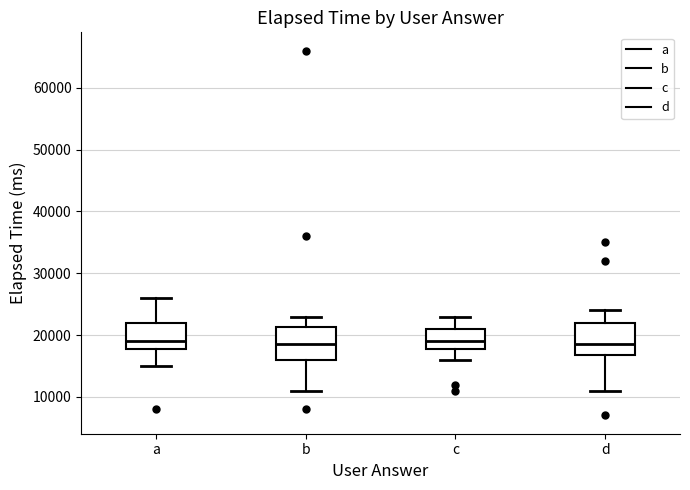

Where does the median line of the box for c sit on the y-axis? The values are not printed on the chart, so give them approximately, as read against the axis.

19000